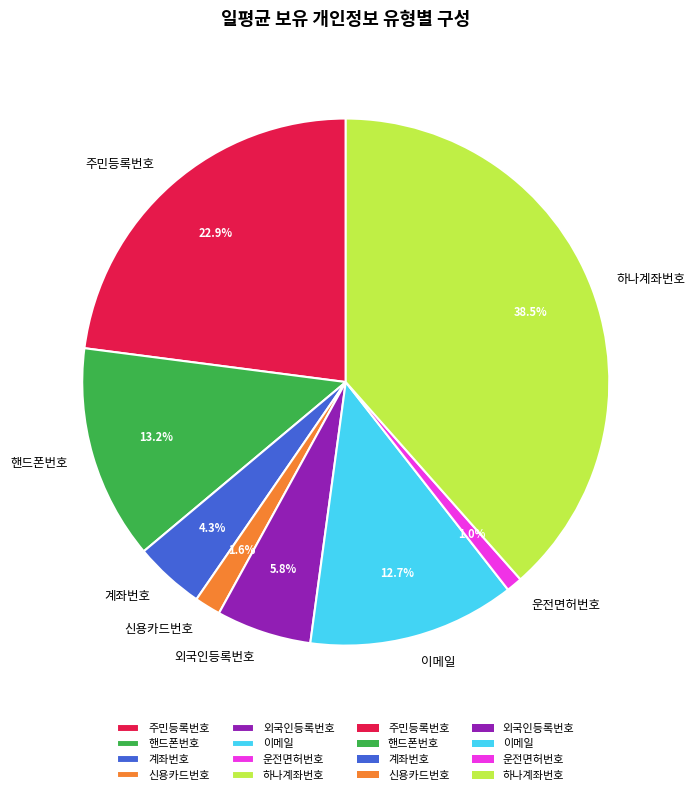

Which category has the smallest portion of the pie?

운전면허번호